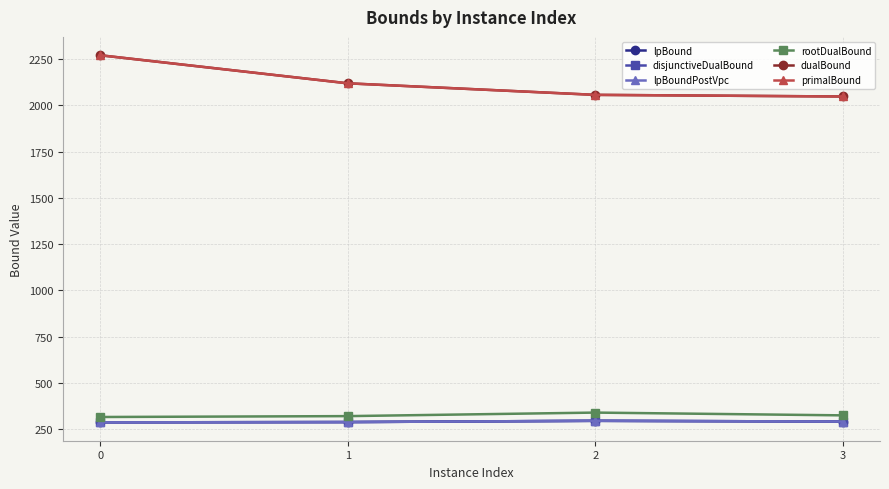

At which label is primalBound closest to 2159?

1